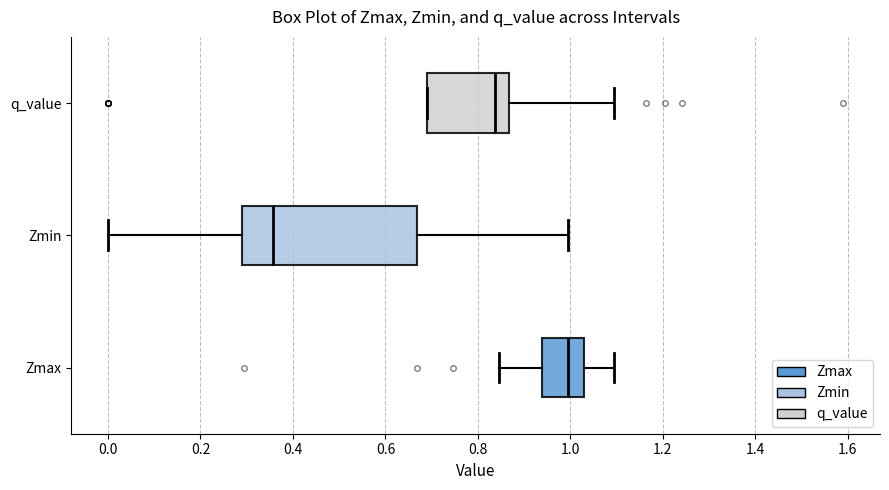

Reading bottom to top, transcribe this box plot: for each box, give where its median line is, the range the box spans, and where its two whiskers end, as read against the x-axis. The values are not printed on the chart, so give them approximately, as read against the axis.

Zmax: median 1.00, box 0.94 to 1.02, whiskers 0.84 to 1.10
Zmin: median 0.36, box 0.28 to 0.66, whiskers 0.00 to 1.00
q_value: median 0.84, box 0.70 to 0.86, whiskers 0.70 to 1.10